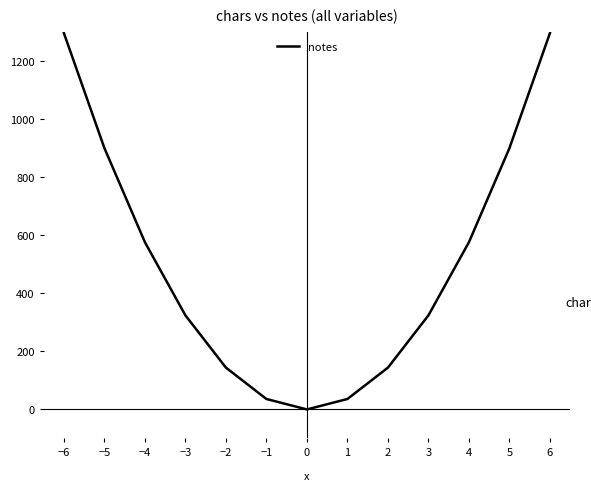

The chart shows a value of -400 at 0. True or false?

False